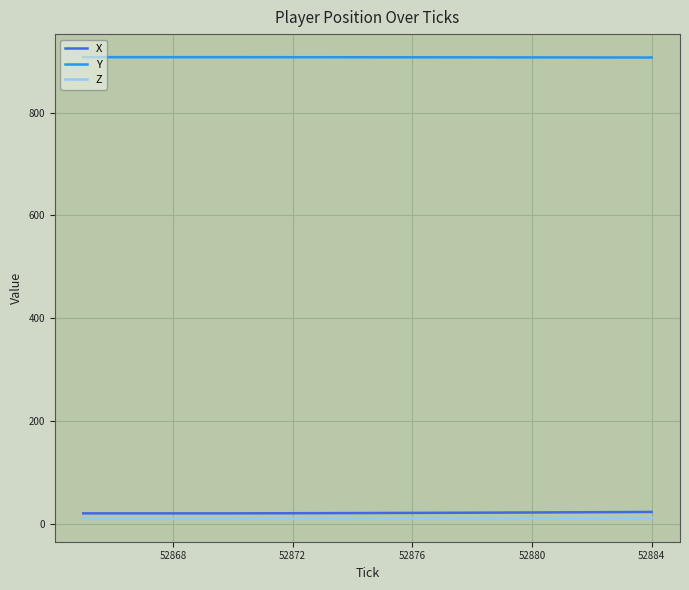

Which series has the largest total across all categories?

Y